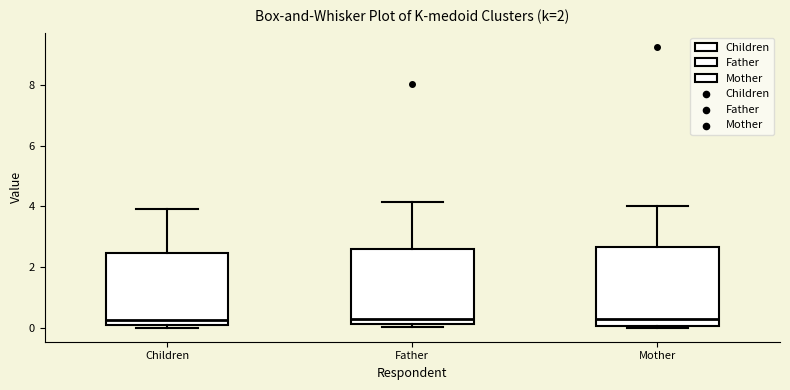

Where does the upper whisker of the box for Children end on the y-axis? The values are not printed on the chart, so give them approximately, as read against the axis.

4.0